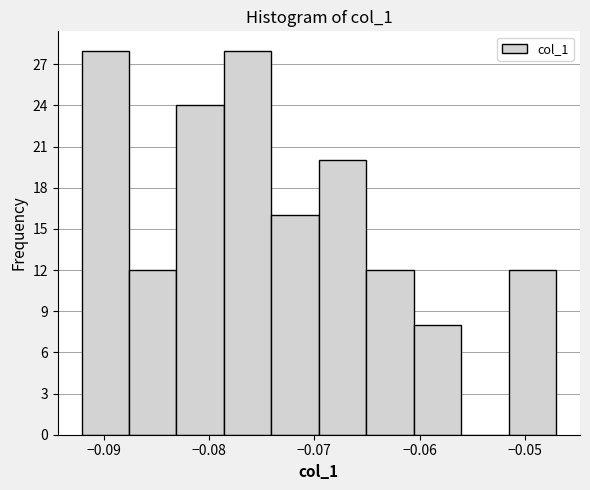

What is the height of the bar covering -0.074 to -0.070 on the x-axis? Neither the bar edges nor the heights are printed on the chart, so give them approximately, as read against the axes.

16